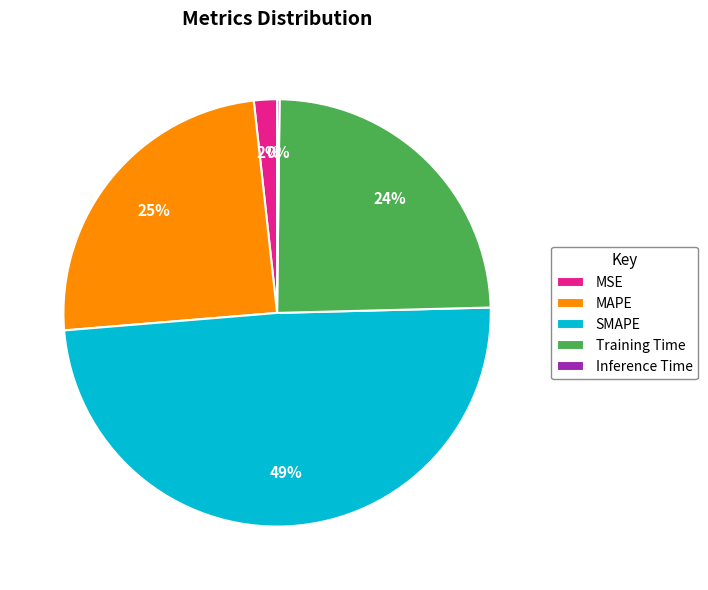

To the nearest percent, what percentage of the pie is MSE?

2%